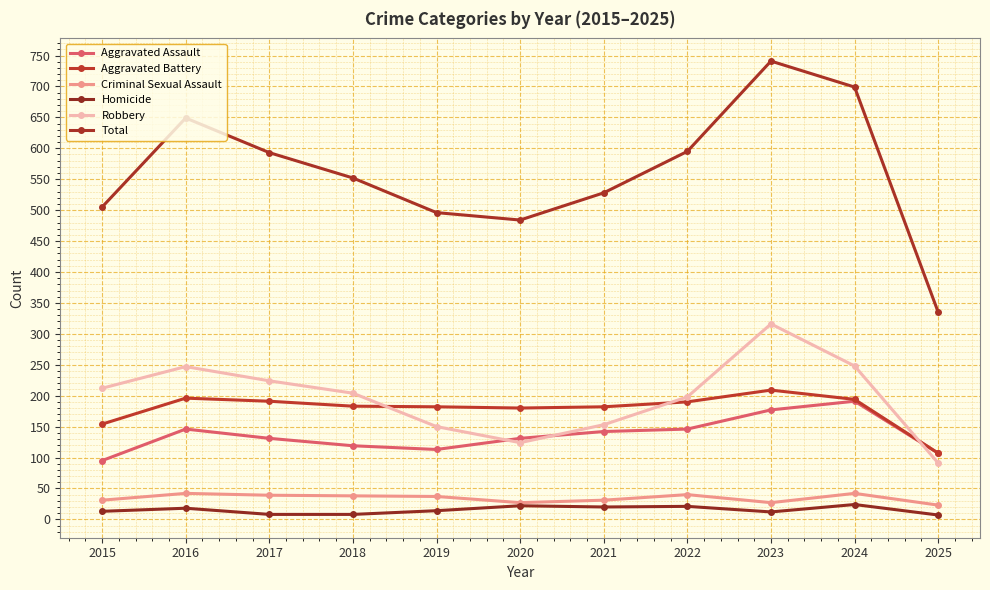

Which series has the largest total across all categories?

Total